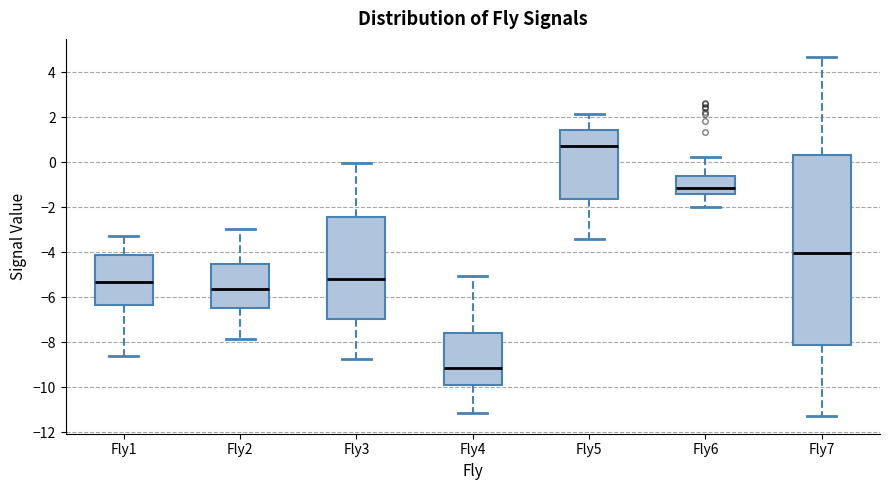

Which box is the tallest, from its lower edge to its upper edge?

Fly7